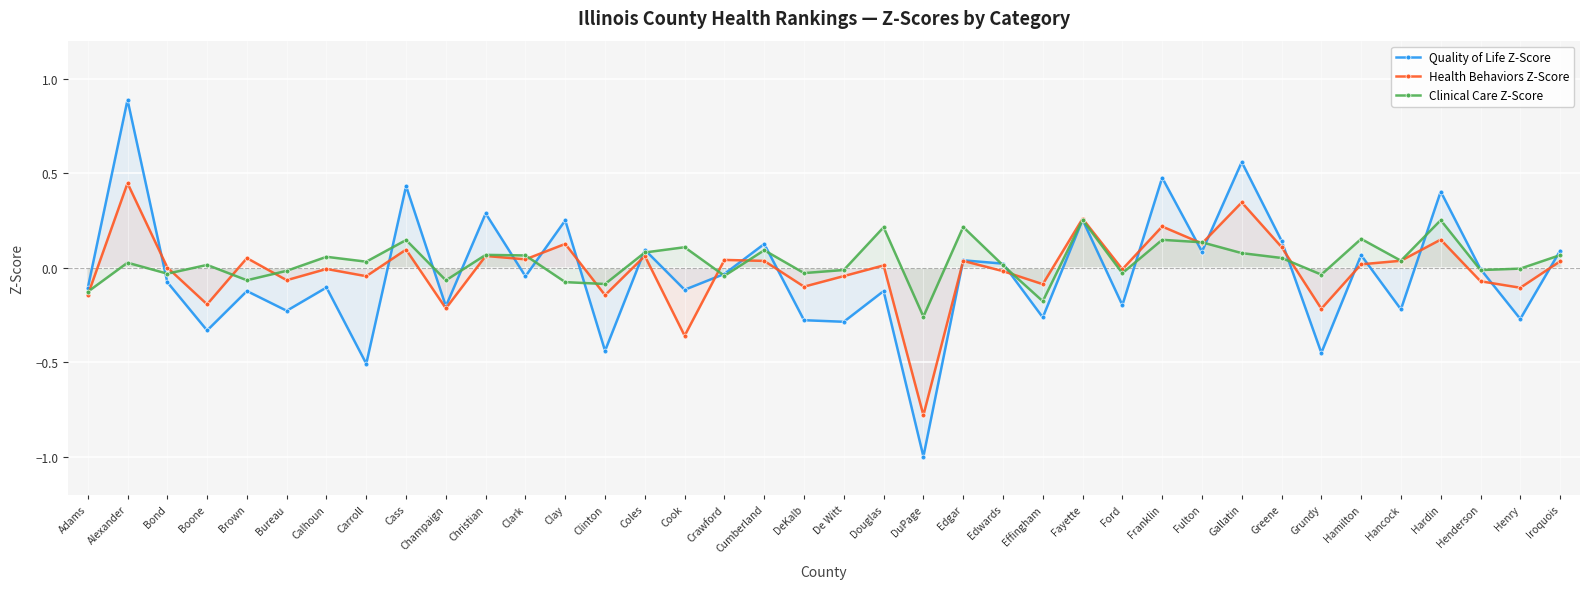

Between DeKalb and Iroquois, which series saw the biggest shift?

Quality of Life Z-Score